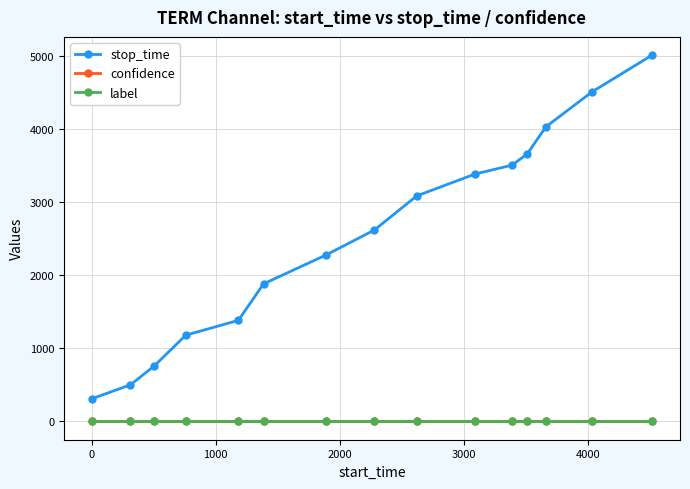

Which series has the largest total across all categories?

stop_time